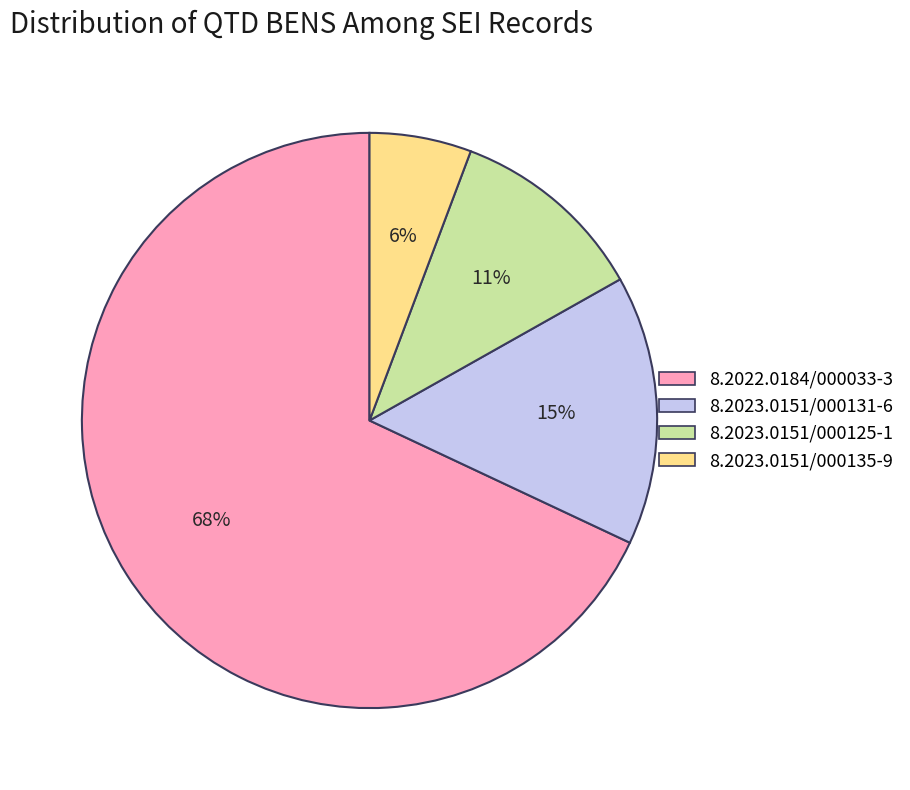

Is it true that 8.2023.0151/000125-1 is 21% of the pie?

False